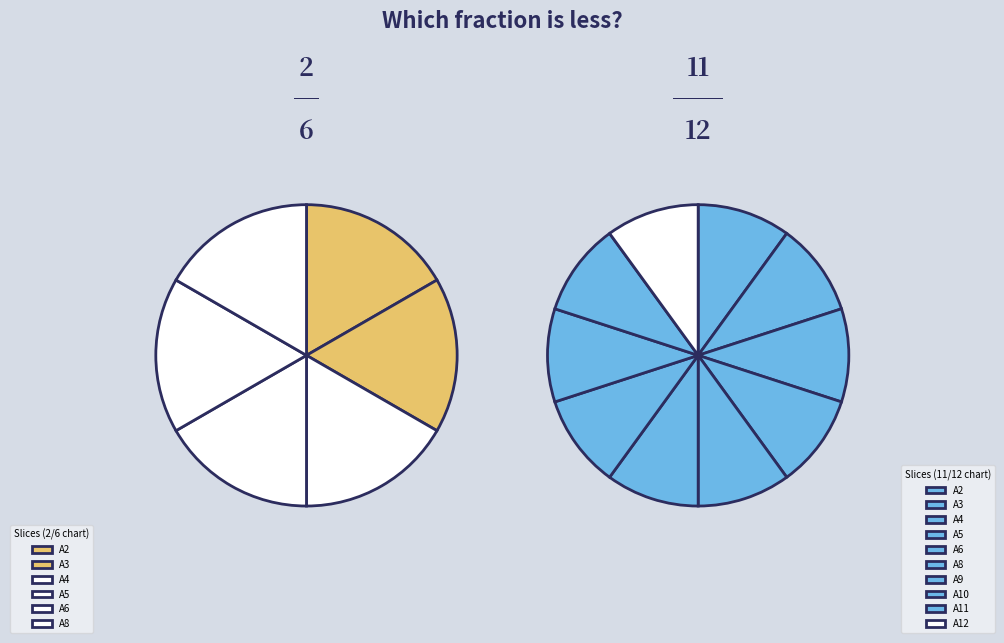

Rank the categories by value from lowest to highest.

A2, A3, A4, A5, A6, A8, A9, A10, A11, A12